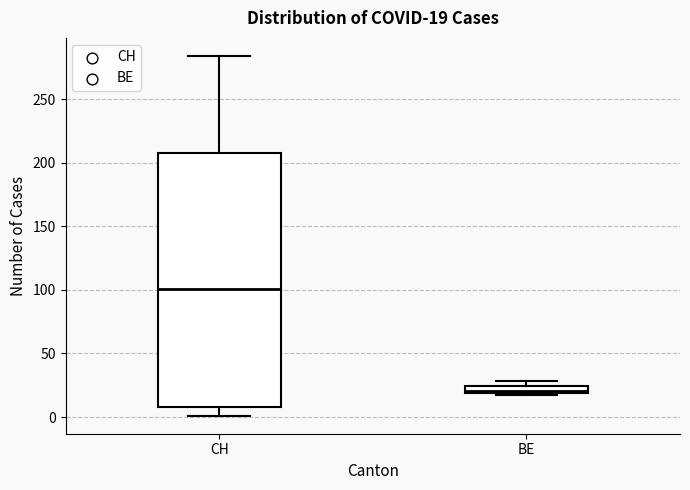

Which box is the tallest, from its lower edge to its upper edge?

CH